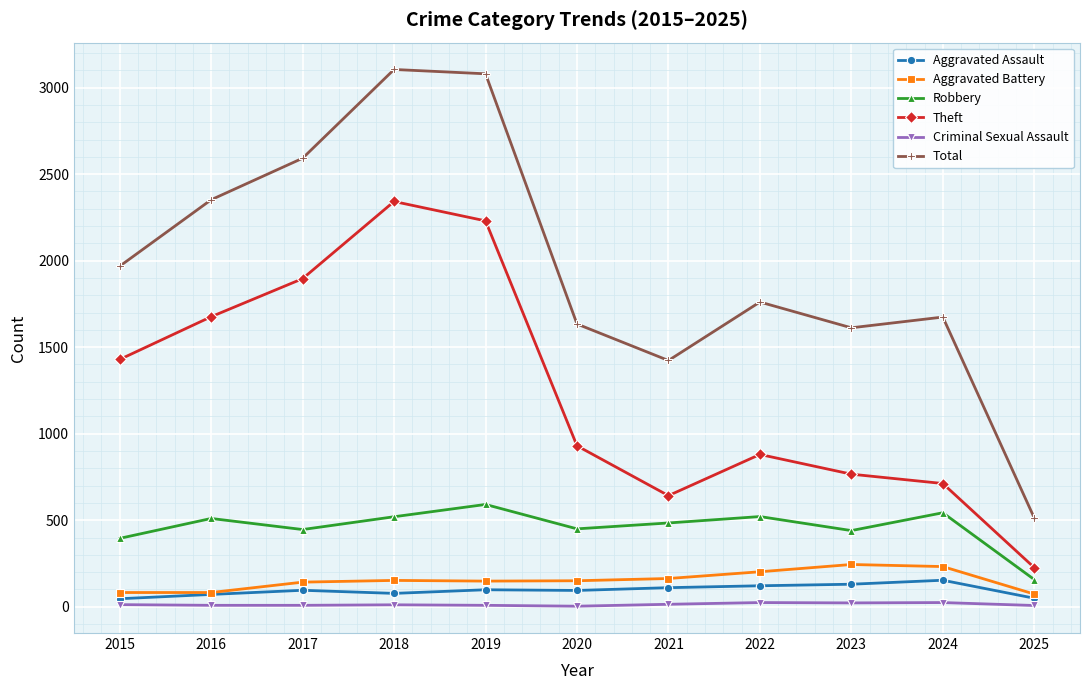

What is the maximum value shown in the chart?

3105